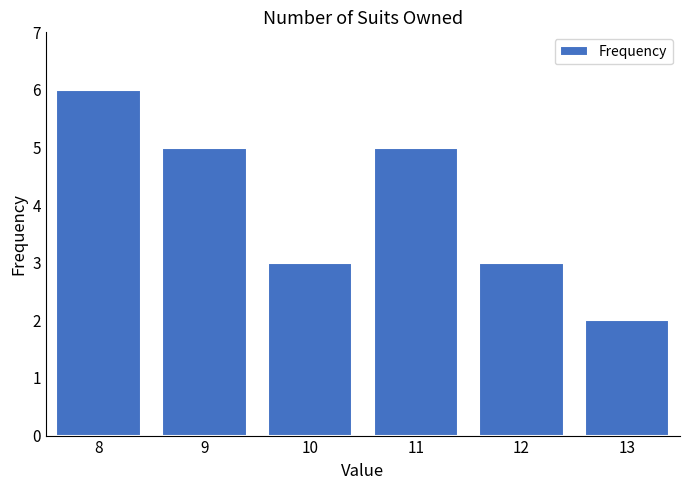

Reading left to right, list all the values displayed in this chart.

6	5	3	5	3	2